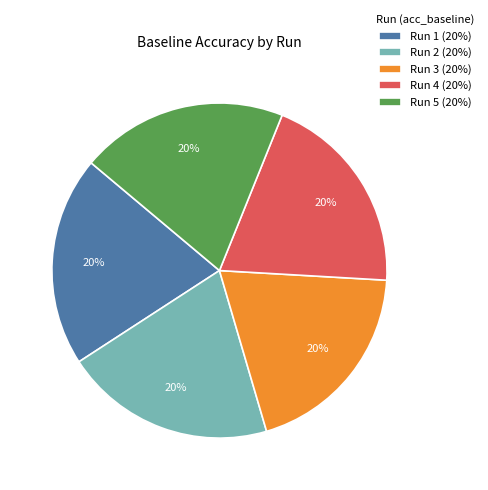

How many segments does this pie chart have?

5